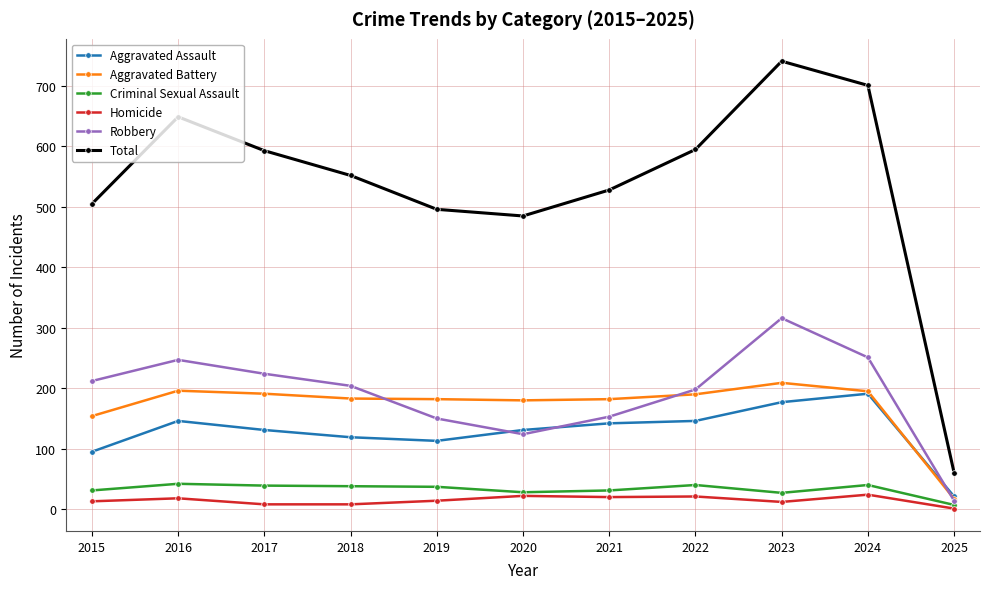

What is the value of the Criminal Sexual Assault point at the 6th from the left?

28